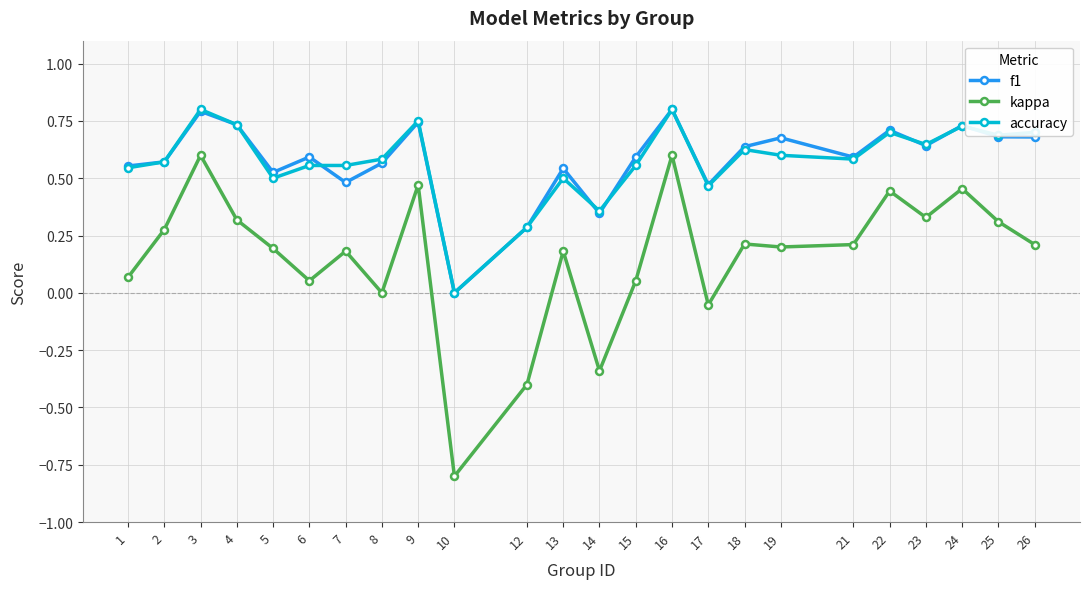

What is the sum of the accuracy values at 23 and 13?

1.1